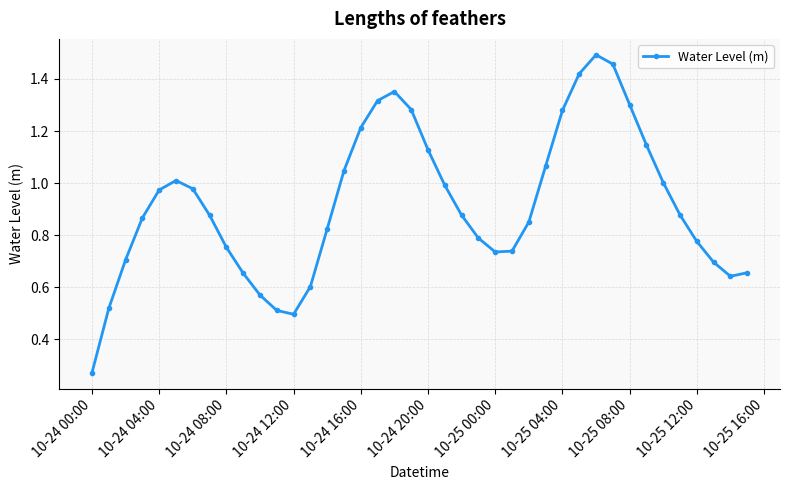

True or false: there are more than 2 points higher than both neighbors.

True